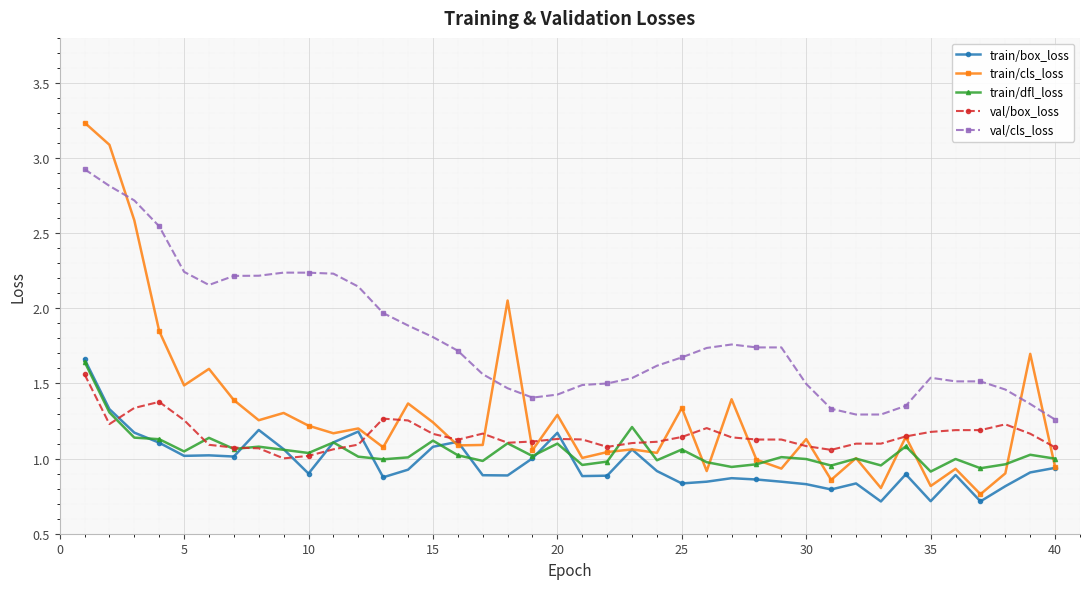

Which series has the largest range (max minus min)?

train/cls_loss